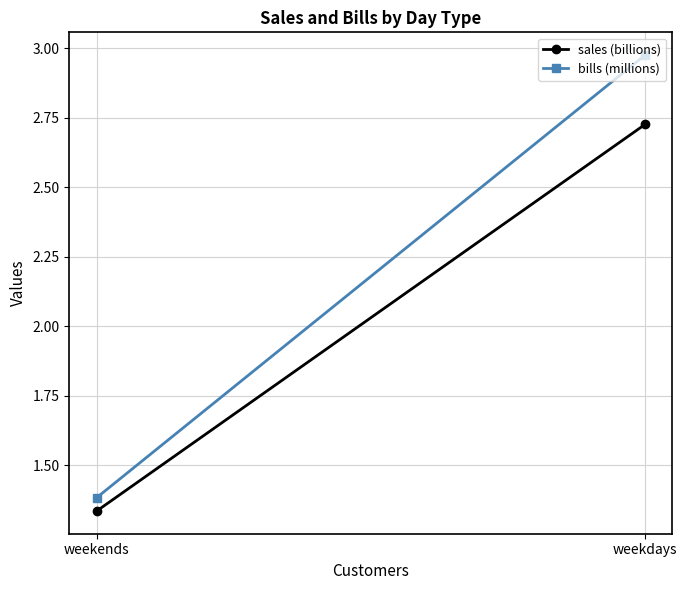

What is the value of the bills (millions) point at the 1st from the left?

3.0